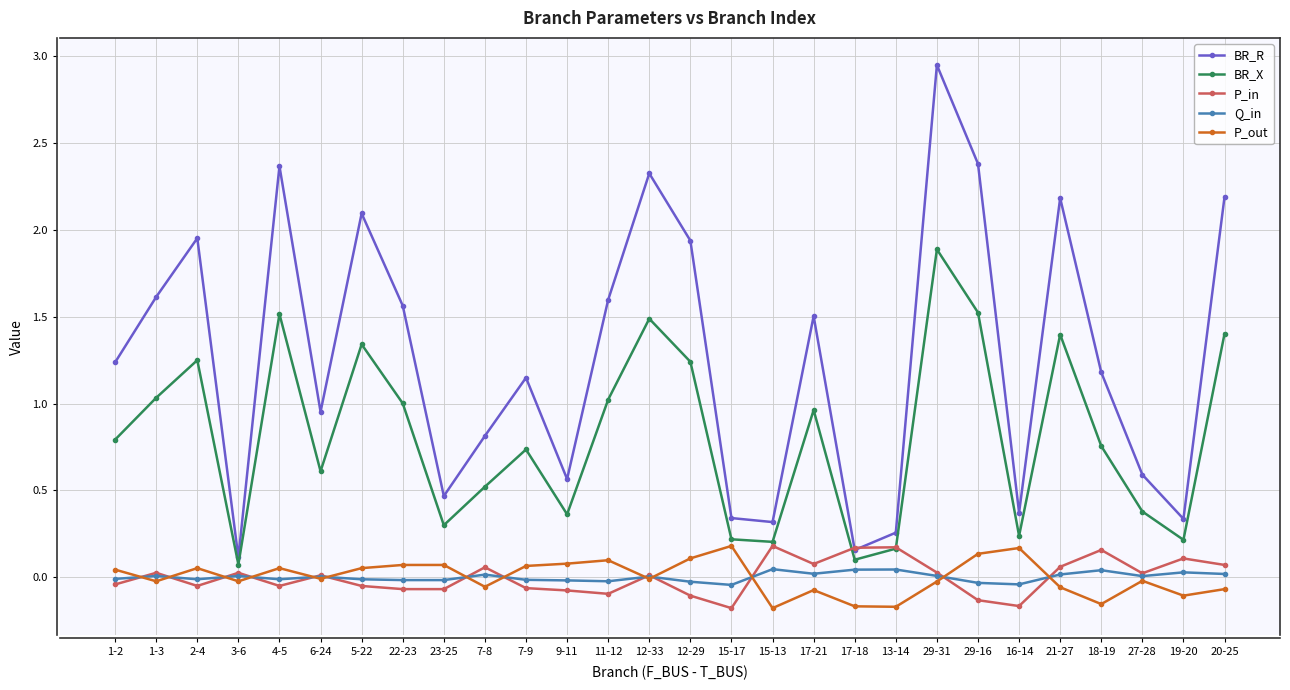

At which category is the sum across all series the highest?

29-31